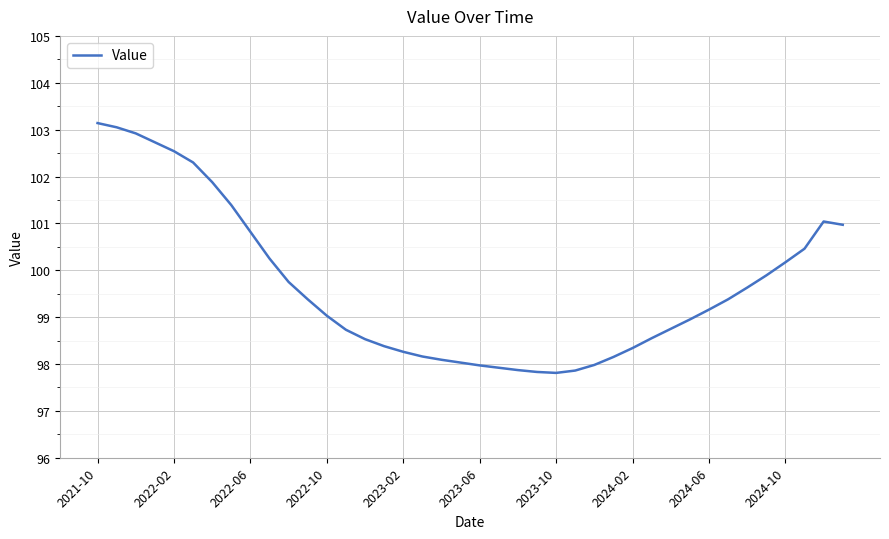

What is the greatest value displayed?

103.1